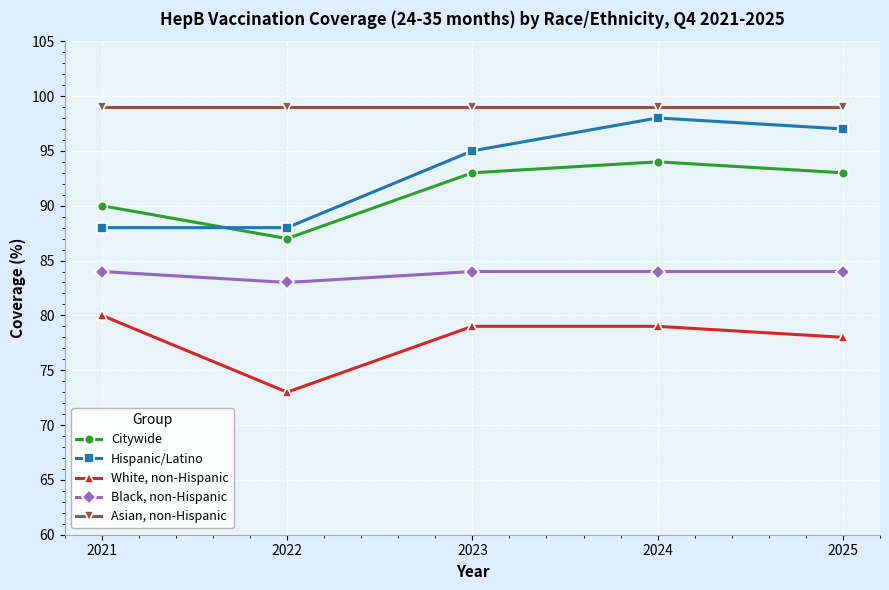

What are all the series names shown in the legend?

Citywide, Hispanic/Latino, White, non-Hispanic, Black, non-Hispanic, Asian, non-Hispanic